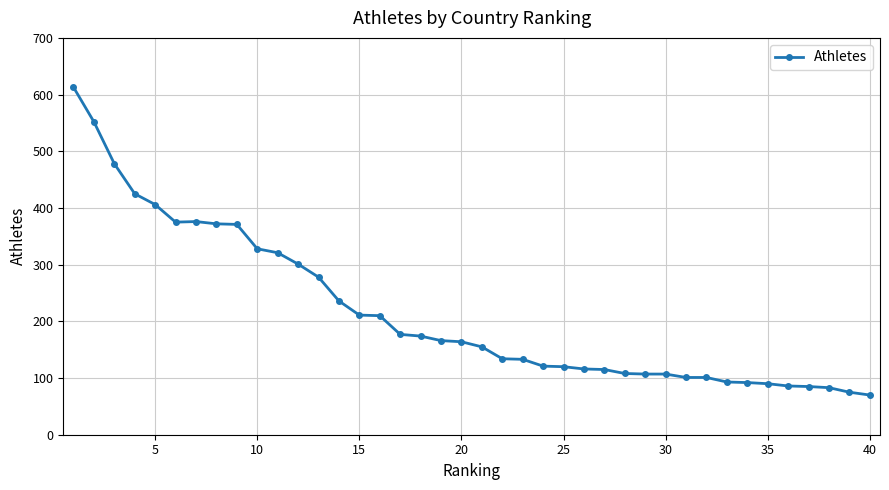

What is the difference between the maximum and minimum values?

543